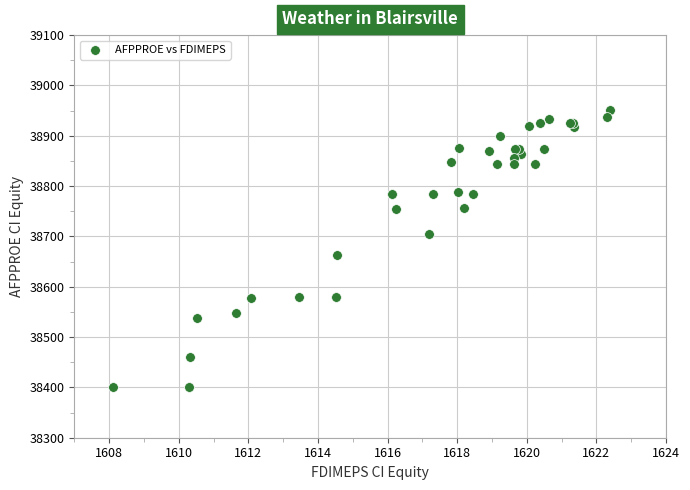

What Y value in the scatter plot is closest to 38675?

38663.5